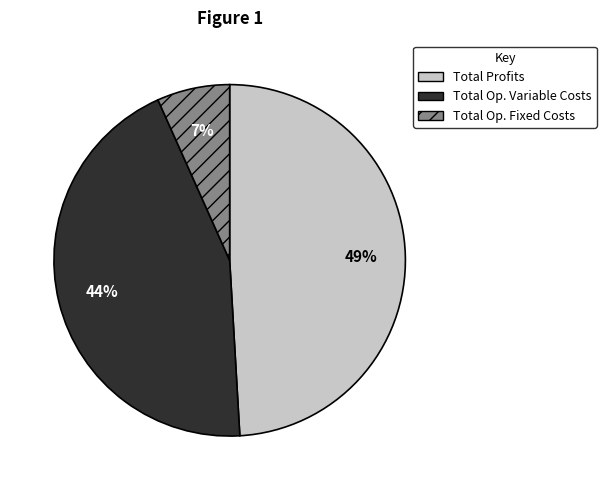

Does any single category account for the majority?

No